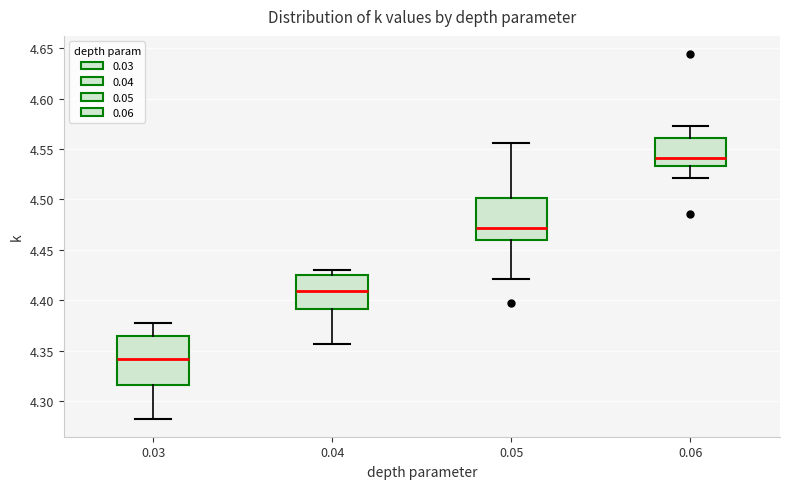

Which box is the tallest, from its lower edge to its upper edge?

0.03